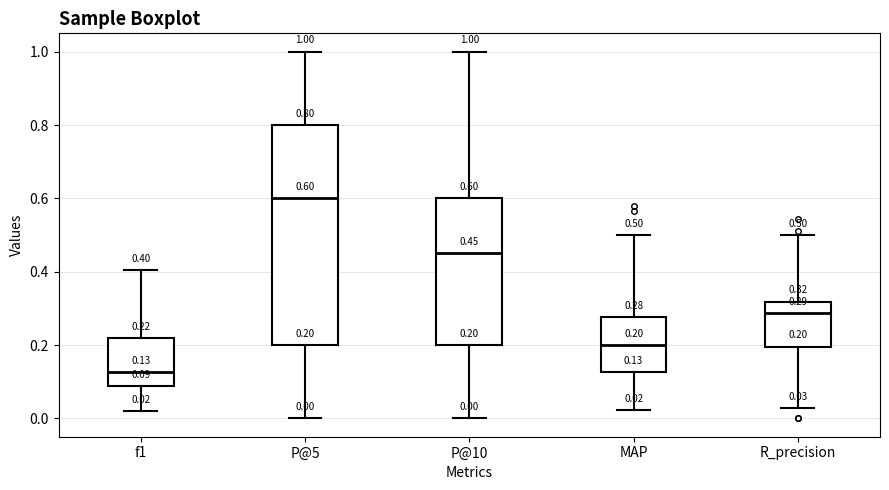

Which box is the tallest, from its lower edge to its upper edge?

P@5